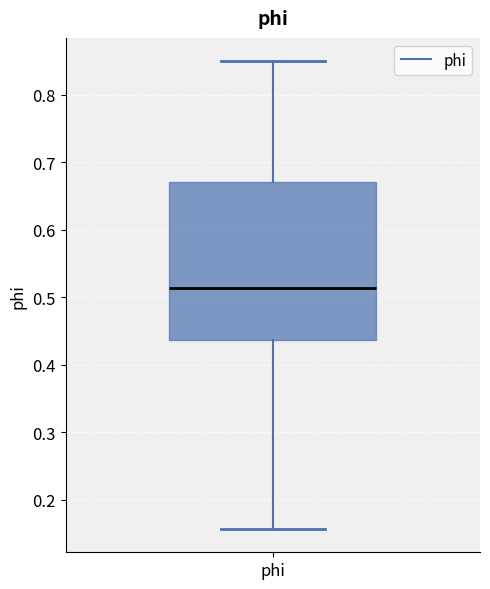

Where does the upper whisker of the box for phi end on the y-axis? The values are not printed on the chart, so give them approximately, as read against the axis.

0.85